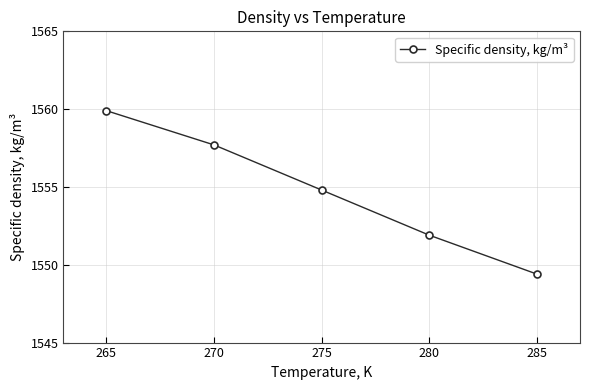

Reading left to right, extract all data points from this chart.

1559.9	1557.7	1554.8	1551.9	1549.4